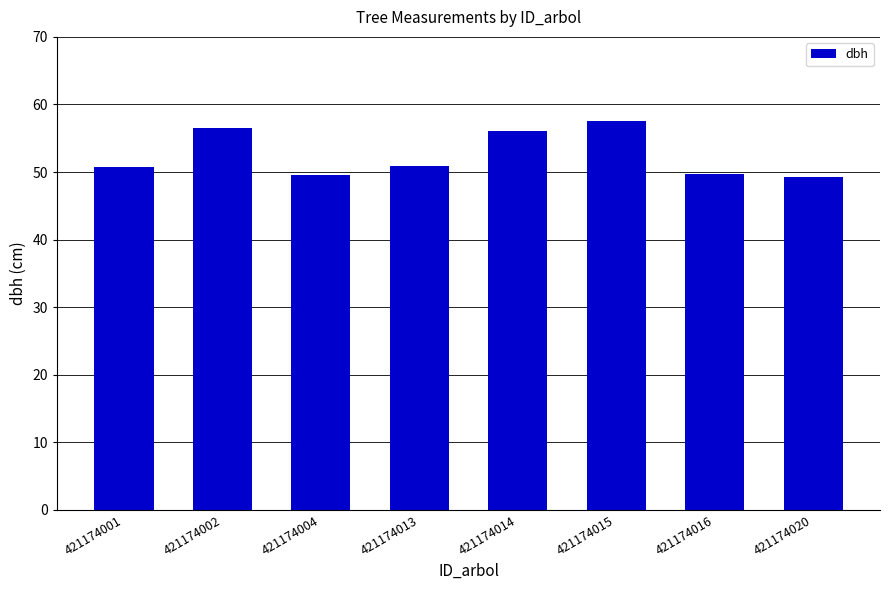

Approximately how many times larger is the value at 421174015 compared to 421174004?

1.2